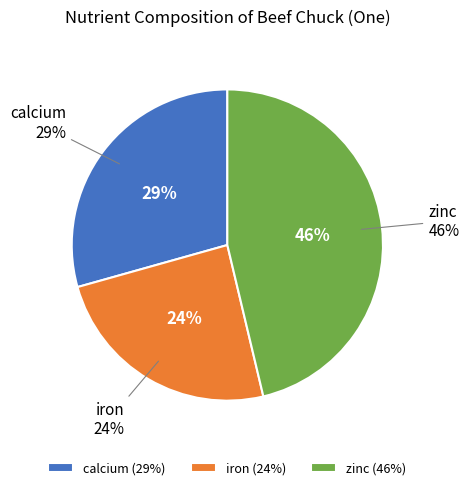

Rank the categories by value from lowest to highest.

iron, calcium, zinc